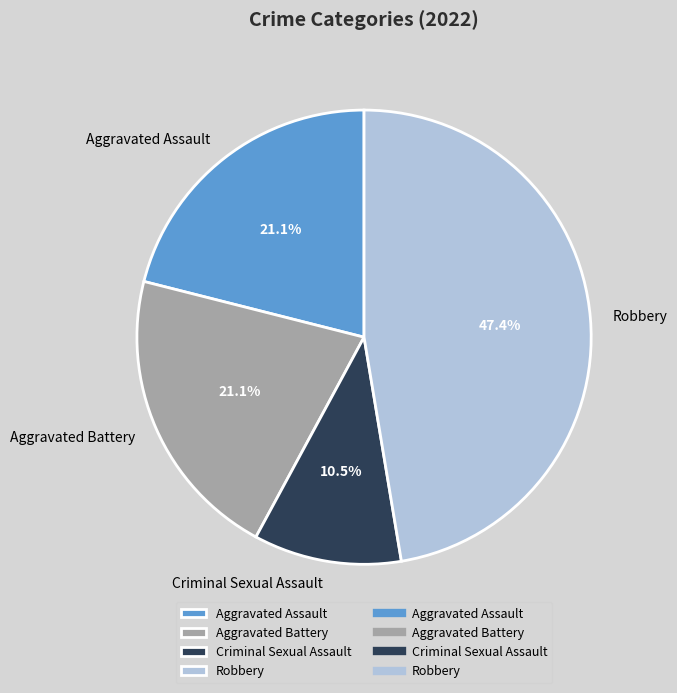

What is the largest slice in the pie chart?

Robbery